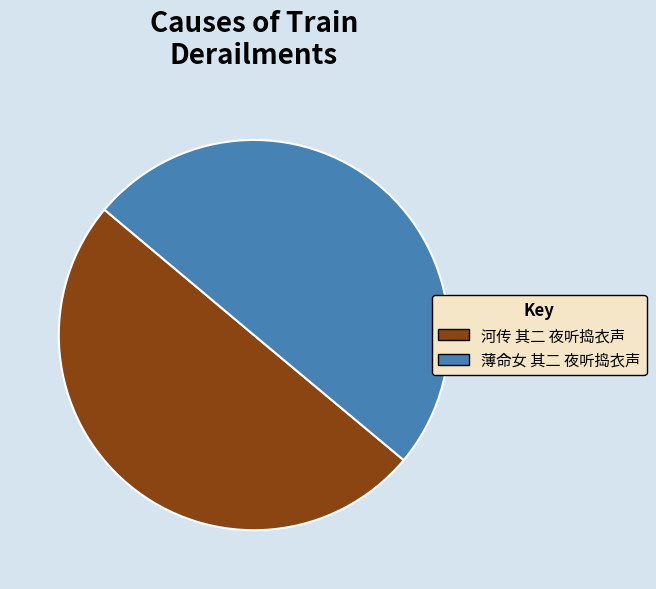

What is the ratio of the value at 河传 其二 夜听捣衣声 to the value at 薄命女 其二 夜听捣衣声?

1.0